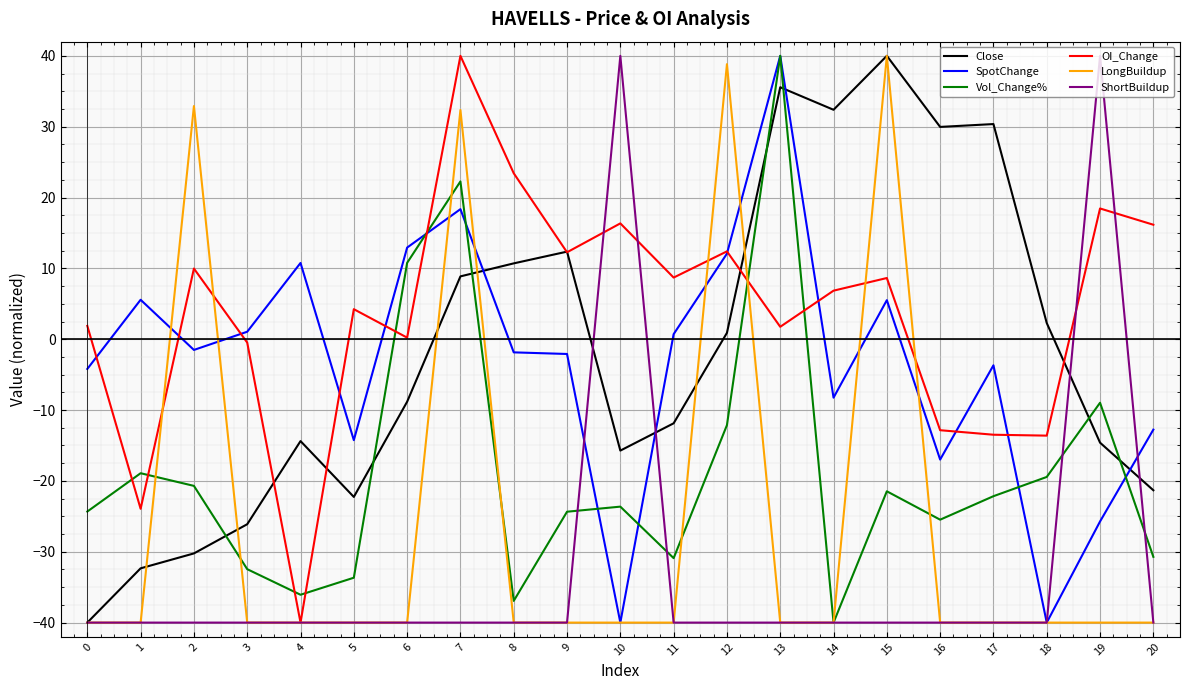

What is the highest value of the LongBuildup series?

40.0